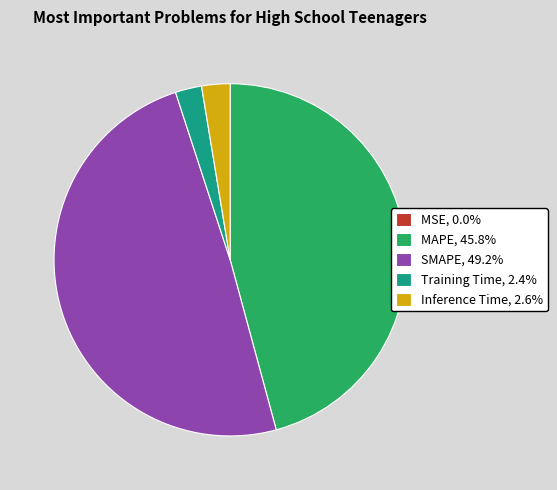

Combined, do Training Time and Inference Time account for over 50%?

No